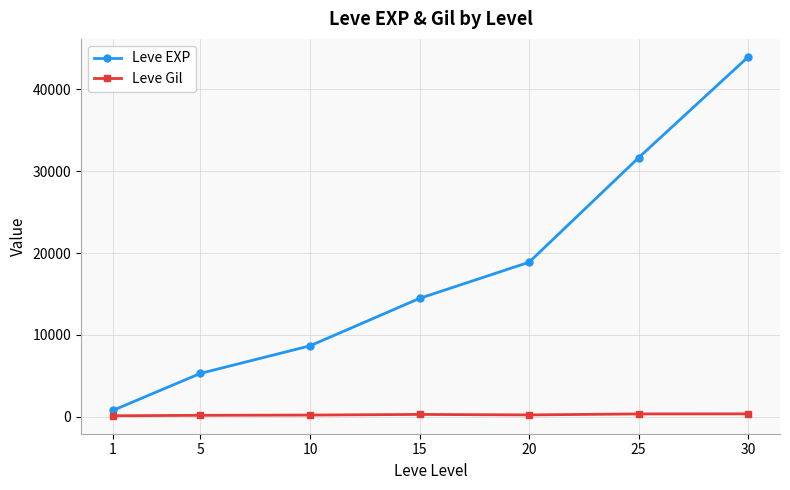

The value of Leve EXP at 5 is 5293. True or false?

True